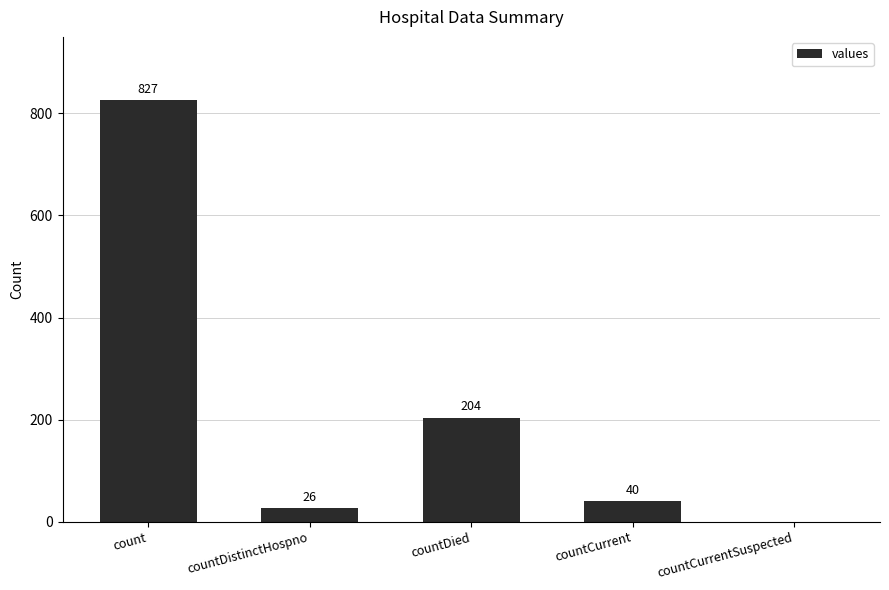

At which label does the data first exceed 40?

count